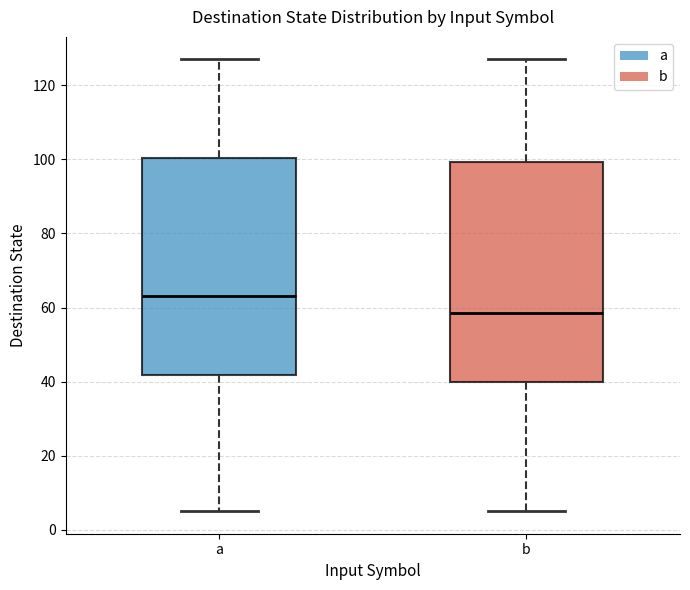

Reading left to right, transcribe this box plot: for each box, give where its median line is, the range the box spans, and where its two whiskers end, as read against the y-axis. The values are not printed on the chart, so give them approximately, as read against the axis.

a: median 64, box 42 to 100, whiskers 6 to 128
b: median 58, box 40 to 100, whiskers 6 to 128